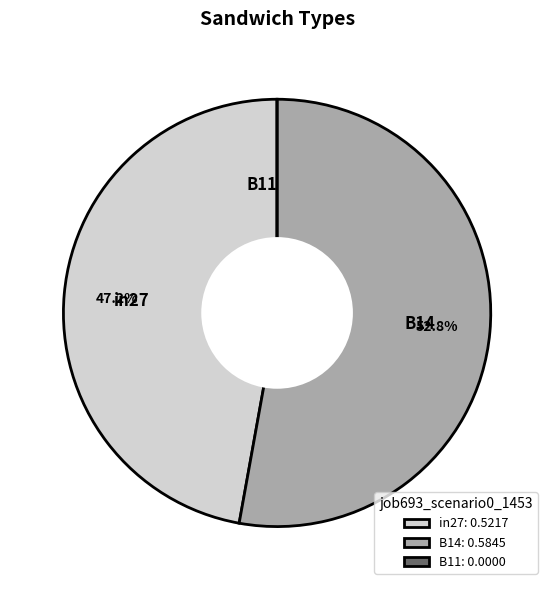

The B14 slice represents 47% of the pie. True or false?

False